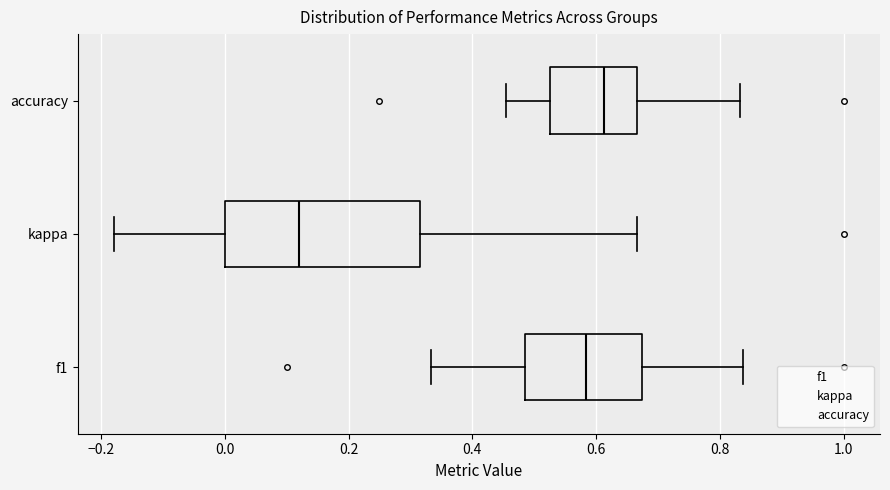

Reading bottom to top, read every box against the x-axis: the position of its median line, the range the box covers, and the ends of its whiskers. The values are not printed on the chart, so give them approximately, as read against the axis.

f1: median 0.58, box 0.48 to 0.68, whiskers 0.34 to 0.84
kappa: median 0.12, box 0.00 to 0.32, whiskers -0.18 to 0.66
accuracy: median 0.62, box 0.52 to 0.66, whiskers 0.46 to 0.84